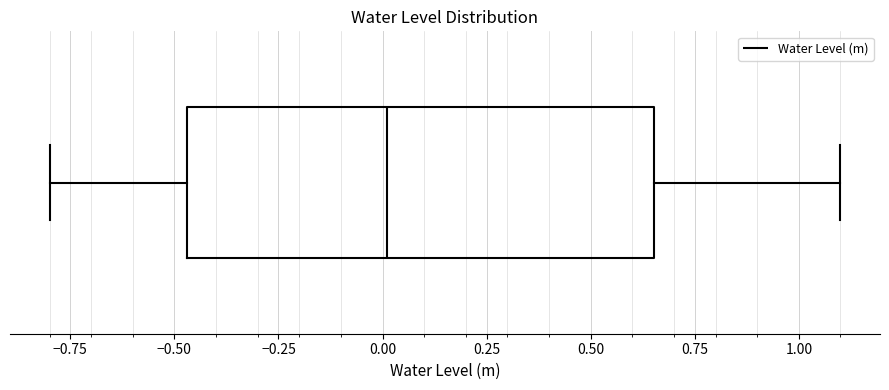

Read this box plot against the x-axis: the position of the median line, the range covered by the box, and the ends of both whiskers. The values are not printed on the chart, so give them approximately, as read against the axis.

median 0.00, box -0.45 to 0.65, whiskers -0.80 to 1.10